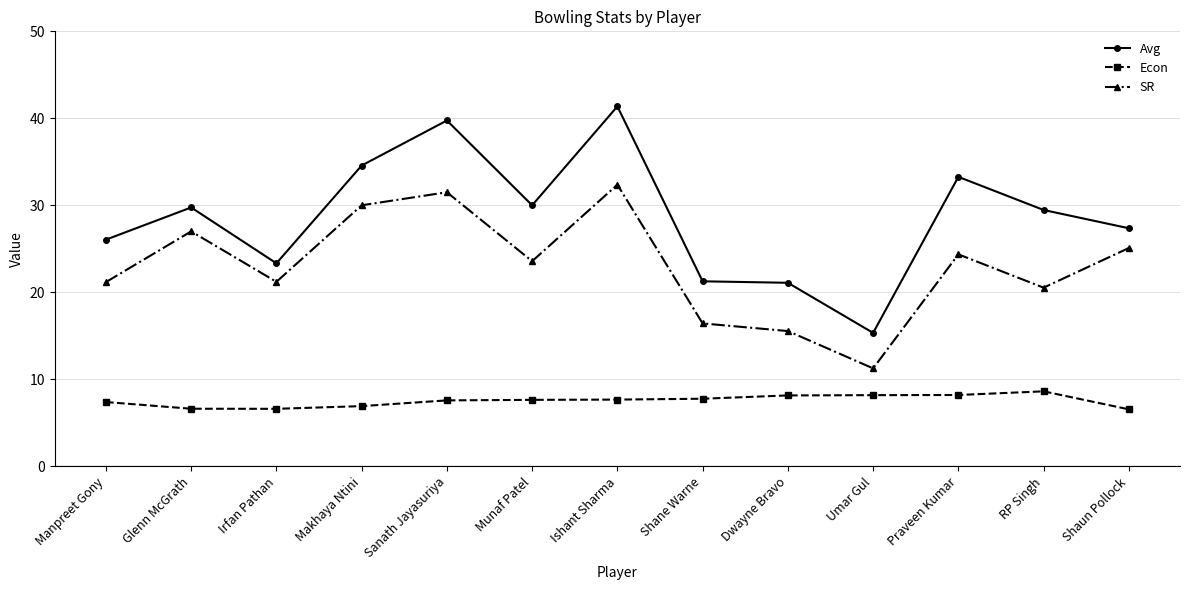

List the series in order of their overall mean, highest first.

Avg, SR, Econ